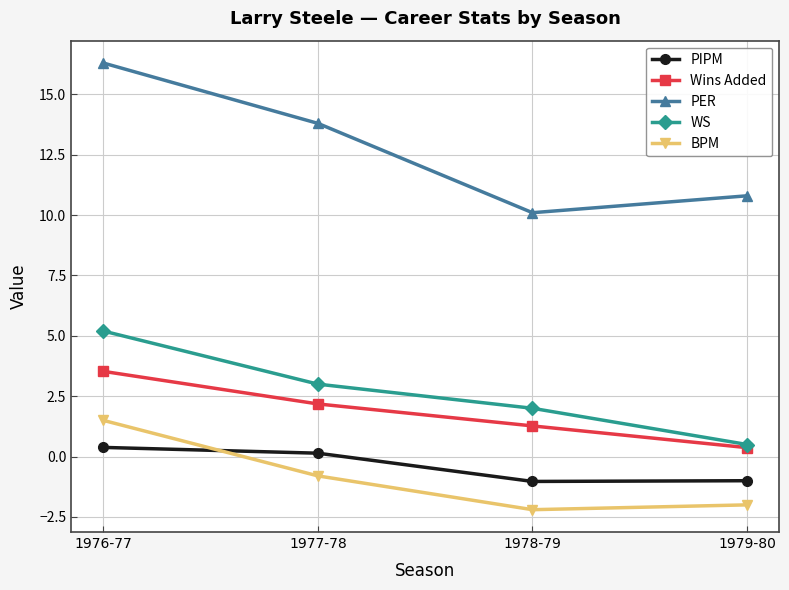

Between 1978-79 and 1979-80, which series saw the biggest shift?

WS